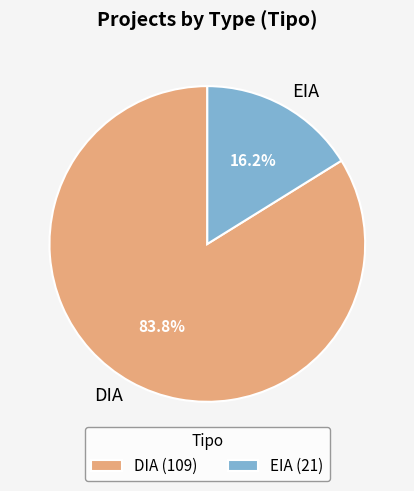

To the nearest percent, what is the average slice percentage?

50%